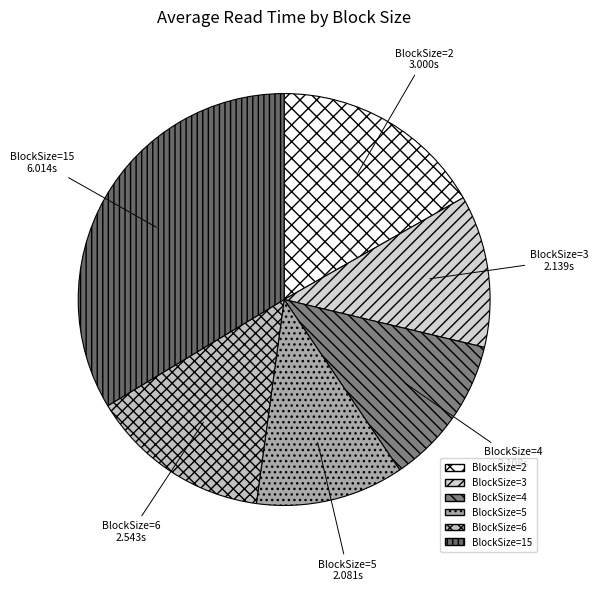

Is the sum of BlockSize=4 and BlockSize=6 greater than half?

No